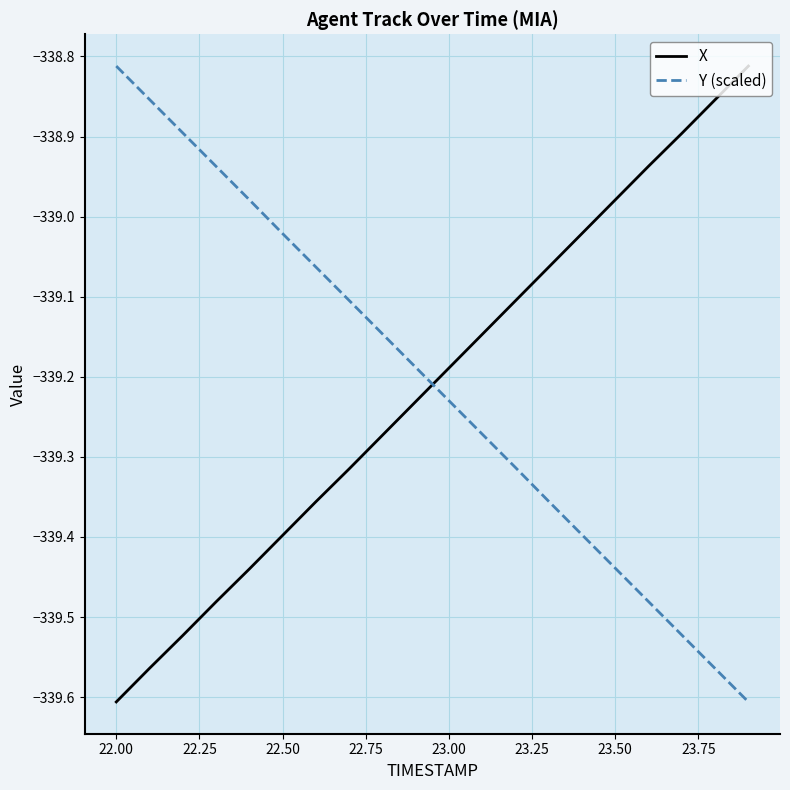

After their last crossing, which series has the higher values: Y (scaled) or X?

X